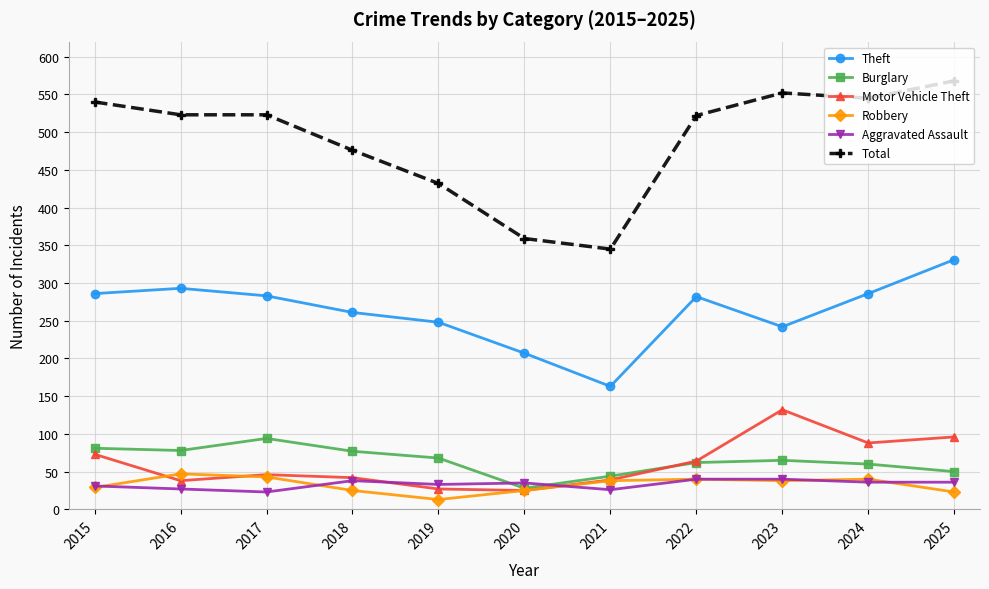

Is the value of Total at 2016 greater than the value of Burglary at 2023?

Yes